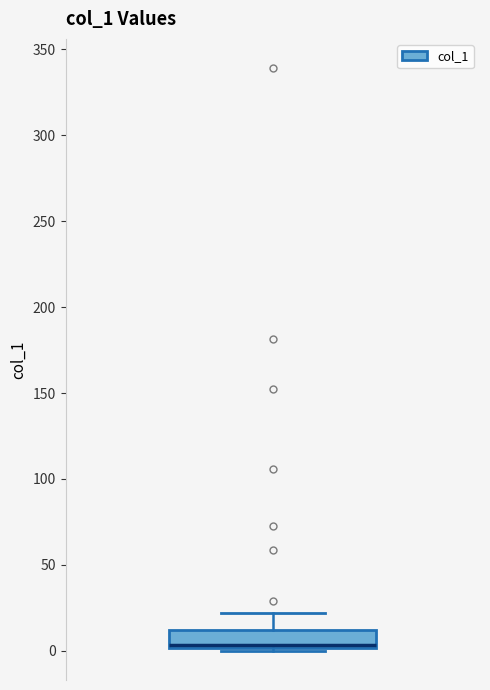

Where does the upper whisker of the box end on the y-axis? The values are not printed on the chart, so give them approximately, as read against the axis.

20